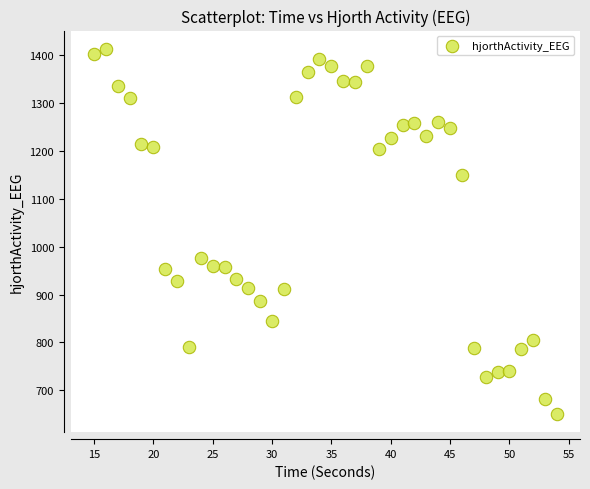

What is the range of Y values (max minus min)?

761.9